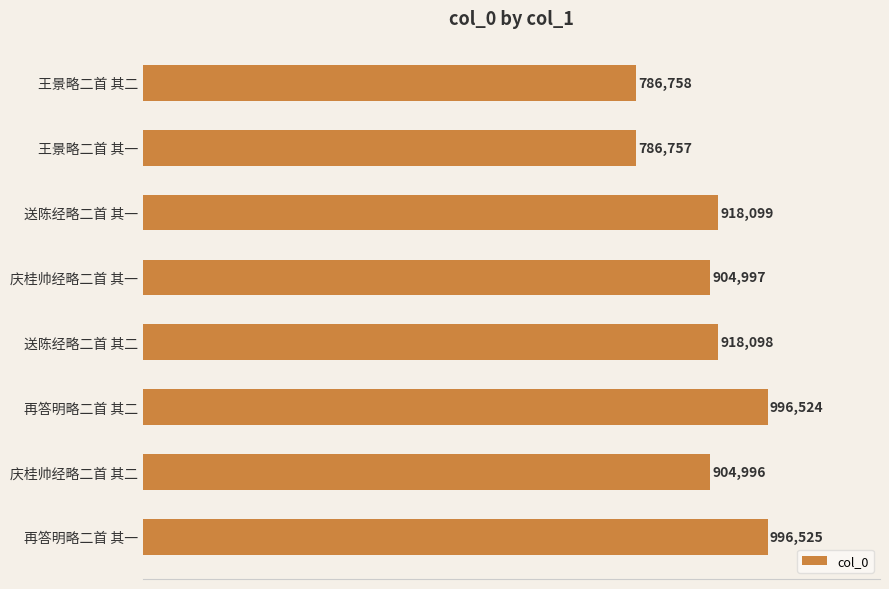

Rank the categories by value from lowest to highest.

王景略二首 其一, 王景略二首 其二, 庆桂帅经略二首 其二, 庆桂帅经略二首 其一, 送陈经略二首 其二, 送陈经略二首 其一, 再答明略二首 其二, 再答明略二首 其一